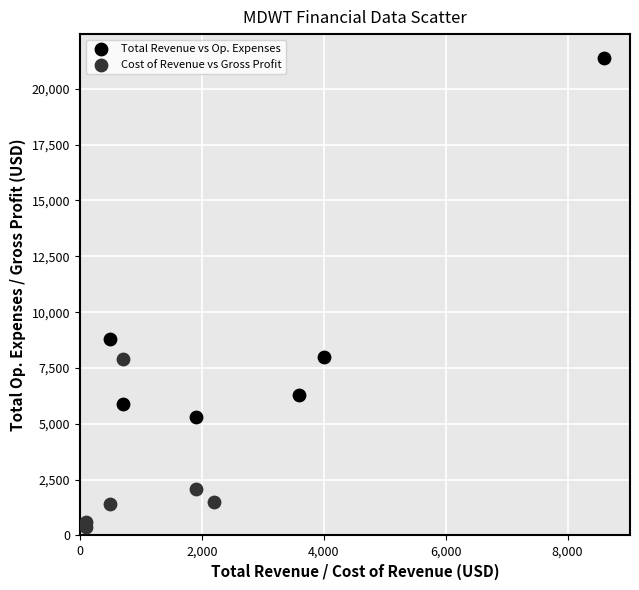

What are all the series names shown in the legend?

Total Revenue vs Op. Expenses, Cost of Revenue vs Gross Profit